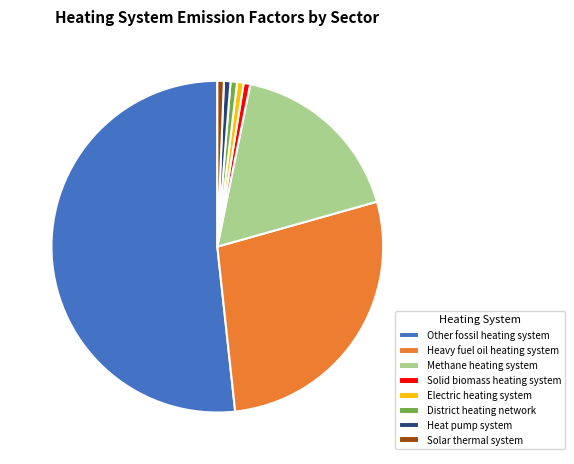

Between District heating network and Heavy fuel oil heating system, which is larger?

Heavy fuel oil heating system